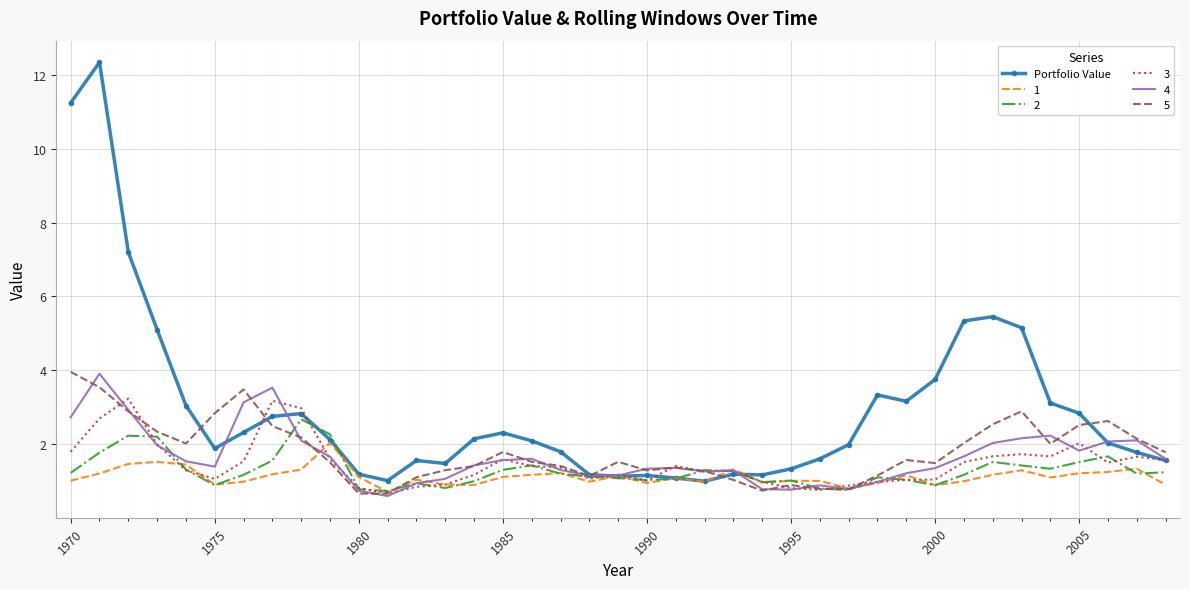

Which series has the largest total across all categories?

Portfolio Value